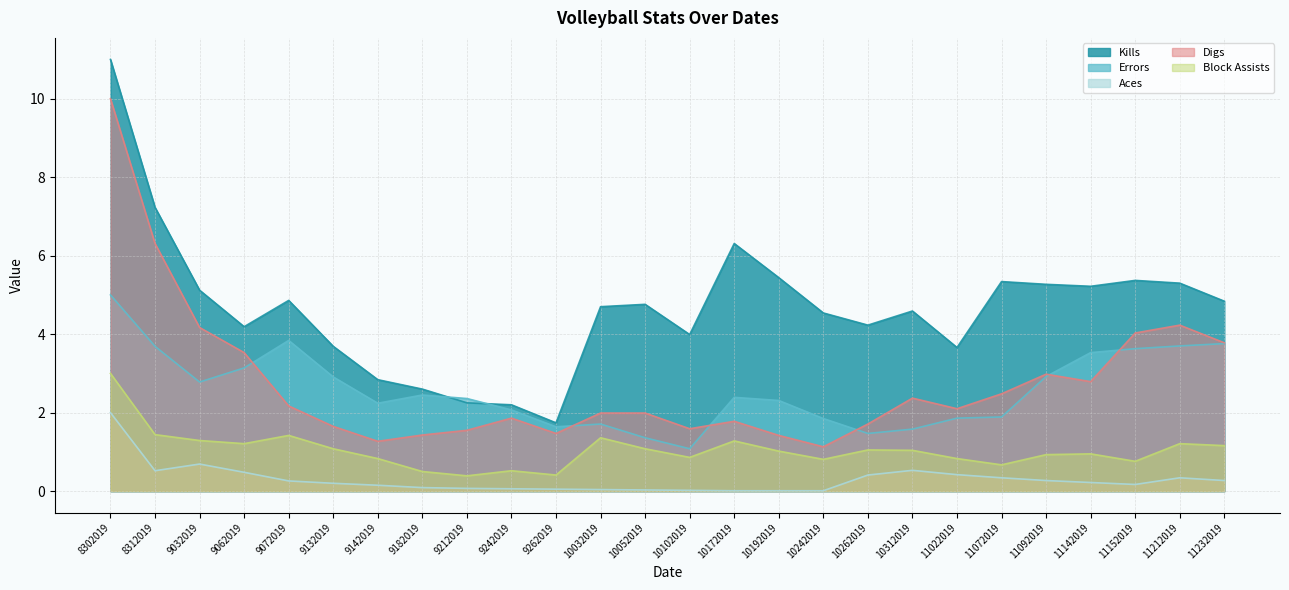

Reading left to right, transcribe all the data shown in this chart.

Kills: 11.0	7.2	5.1	4.2	4.9	3.7	2.8	2.6	2.2	2.2	1.7	4.7	4.8	4.0	6.3	5.4	4.5	4.2	4.6	3.7	5.3	5.3	5.2	5.4	5.3	4.8
Errors: 5.0	3.7	2.8	3.1	3.8	2.9	2.2	2.5	2.4	2.1	1.6	1.7	1.4	1.1	2.4	2.3	1.9	1.5	1.6	1.9	1.9	2.9	3.5	3.6	3.7	3.8
Aces: 2.0	0.5	0.7	0.5	0.3	0.2	0.1	0.1	0.1	0.1	0.1	0.0	0.0	0.0	0.0	0.0	0.0	0.4	0.5	0.4	0.3	0.3	0.2	0.2	0.3	0.3
Digs: 10.0	6.3	4.2	3.5	2.2	1.6	1.3	1.4	1.6	1.9	1.5	2.0	2.0	1.6	1.8	1.4	1.1	1.7	2.4	2.1	2.5	3.0	2.8	4.0	4.2	3.8
Block Assists: 3.0	1.4	1.3	1.2	1.4	1.1	0.8	0.5	0.4	0.5	0.4	1.4	1.1	0.9	1.3	1.0	0.8	1.1	1.0	0.8	0.7	0.9	0.9	0.8	1.2	1.2